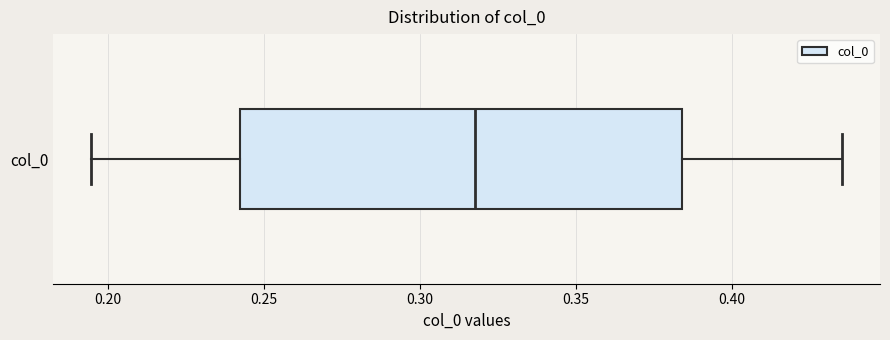

Where does the right whisker of the box for col_0 end on the x-axis? The values are not printed on the chart, so give them approximately, as read against the axis.

0.435